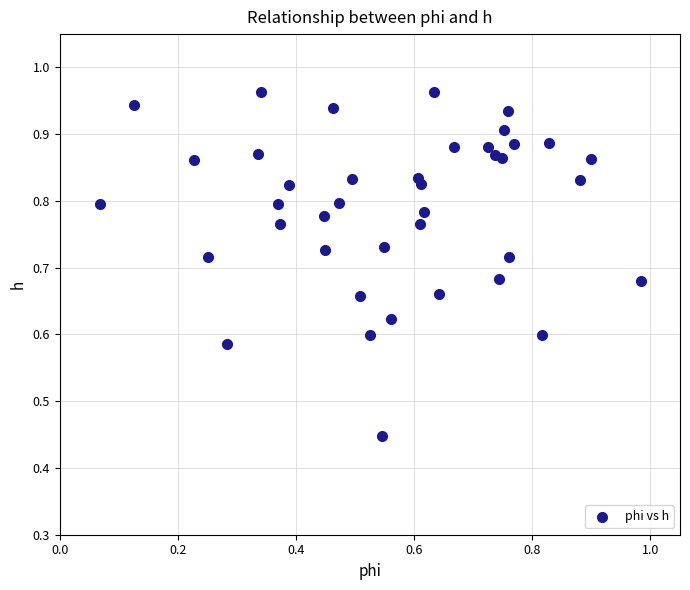

What is the range of Y values (max minus min)?

0.5